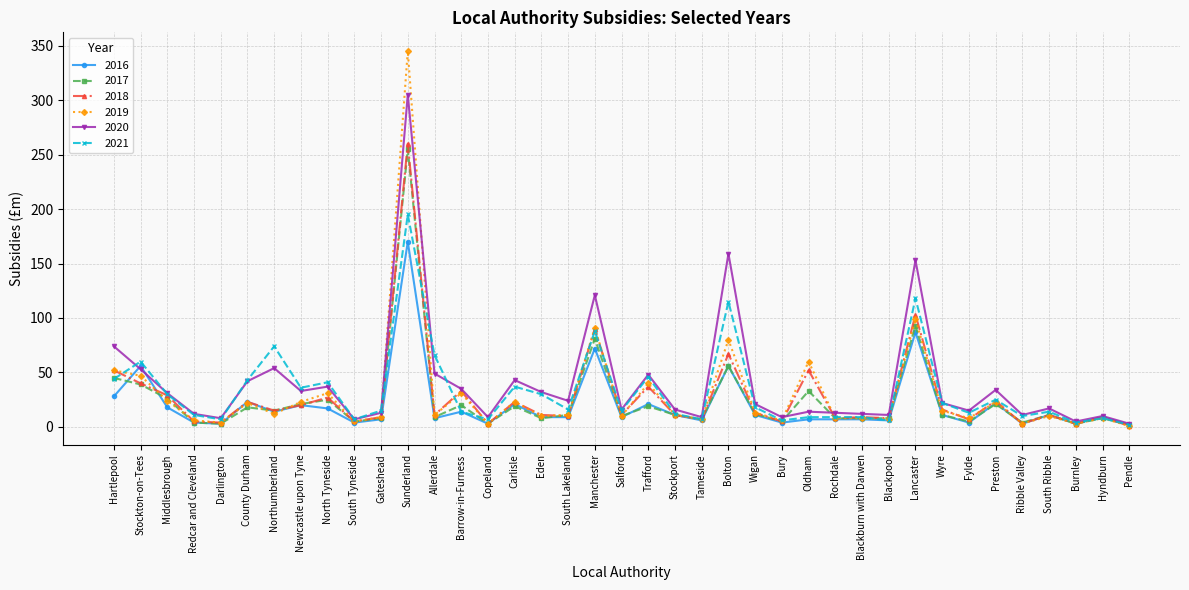

What is the maximum value shown in the chart?

345